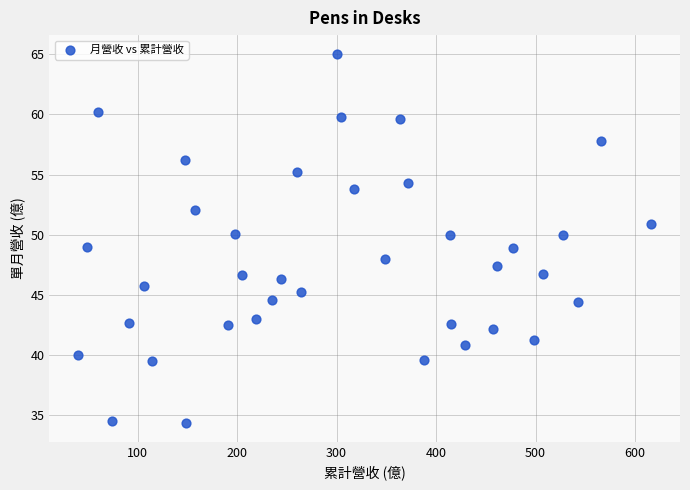

What is the range of X values (max minus min)?

576.4